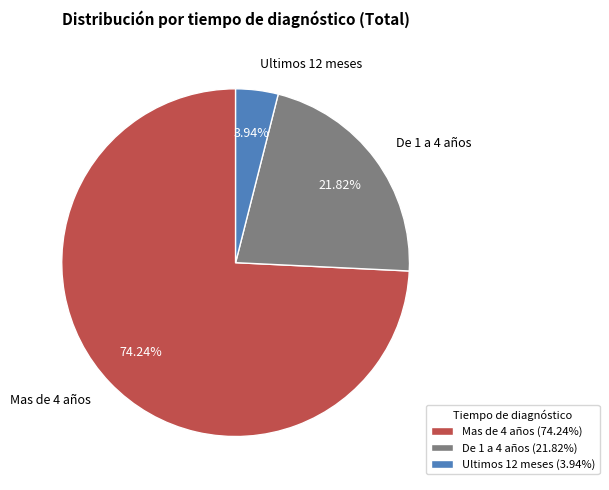

Rank the categories by value from lowest to highest.

Ultimos 12 meses, De 1 a 4 años, Mas de 4 años